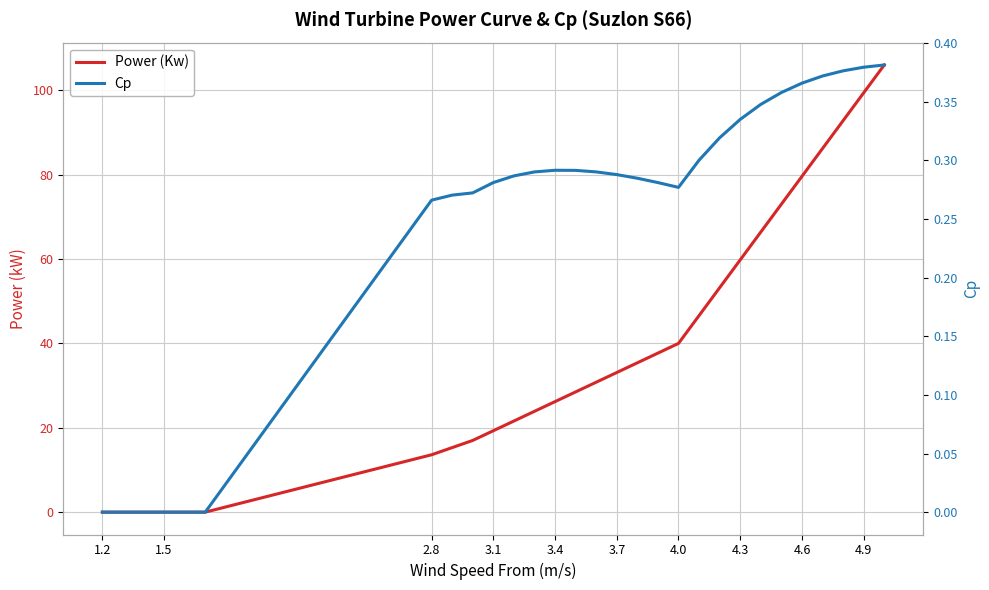

What is the value of the Power (Kw) point at the 12th from the left?

23.9